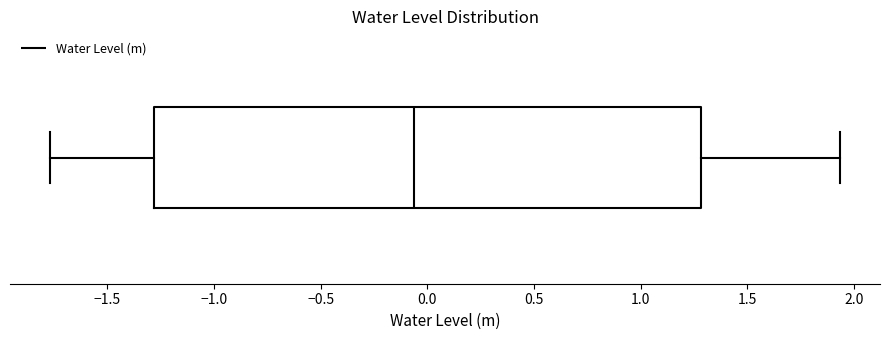

Read this box plot against the x-axis: the position of the median line, the range covered by the box, and the ends of both whiskers. The values are not printed on the chart, so give them approximately, as read against the axis.

median -0.05, box -1.30 to 1.30, whiskers -1.75 to 1.95